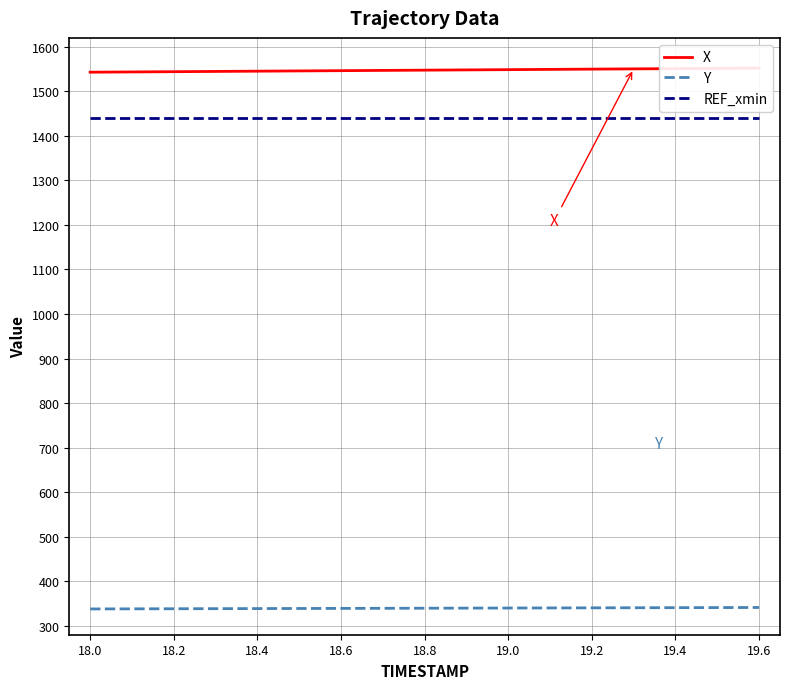

How many data points in X are less than 1547?

8